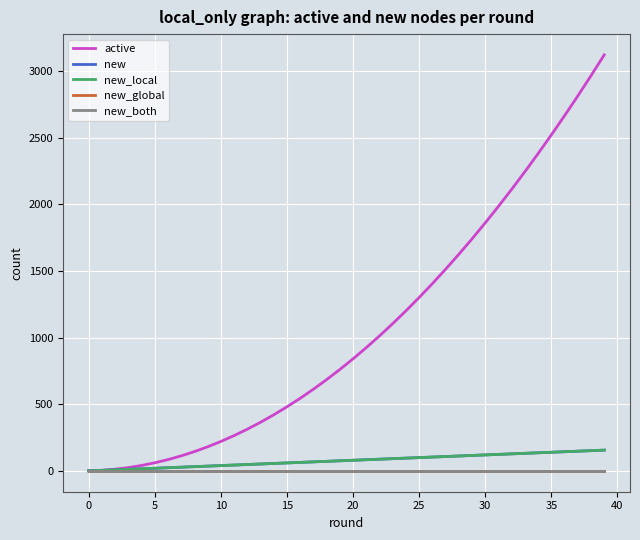

Reading left to right, list all the values displayed in this chart.

active: 1	5	13	25	41	61	85	113	145	181	221	265	313	365	421	481	545	613	685	761	841	925	1013	1105	1201	1301	1405	1513	1625	1741	1861	1985	2113	2245	2381	2521	2665	2813	2965	3121
new: 1	4	8	12	16	20	24	28	32	36	40	44	48	52	56	60	64	68	72	76	80	84	88	92	96	100	104	108	112	116	120	124	128	132	136	140	144	148	152	156
new_local: 1	4	8	12	16	20	24	28	32	36	40	44	48	52	56	60	64	68	72	76	80	84	88	92	96	100	104	108	112	116	120	124	128	132	136	140	144	148	152	156
new_global: 0	0	0	0	0	0	0	0	0	0	0	0	0	0	0	0	0	0	0	0	0	0	0	0	0	0	0	0	0	0	0	0	0	0	0	0	0	0	0	0
new_both: 0	0	0	0	0	0	0	0	0	0	0	0	0	0	0	0	0	0	0	0	0	0	0	0	0	0	0	0	0	0	0	0	0	0	0	0	0	0	0	0